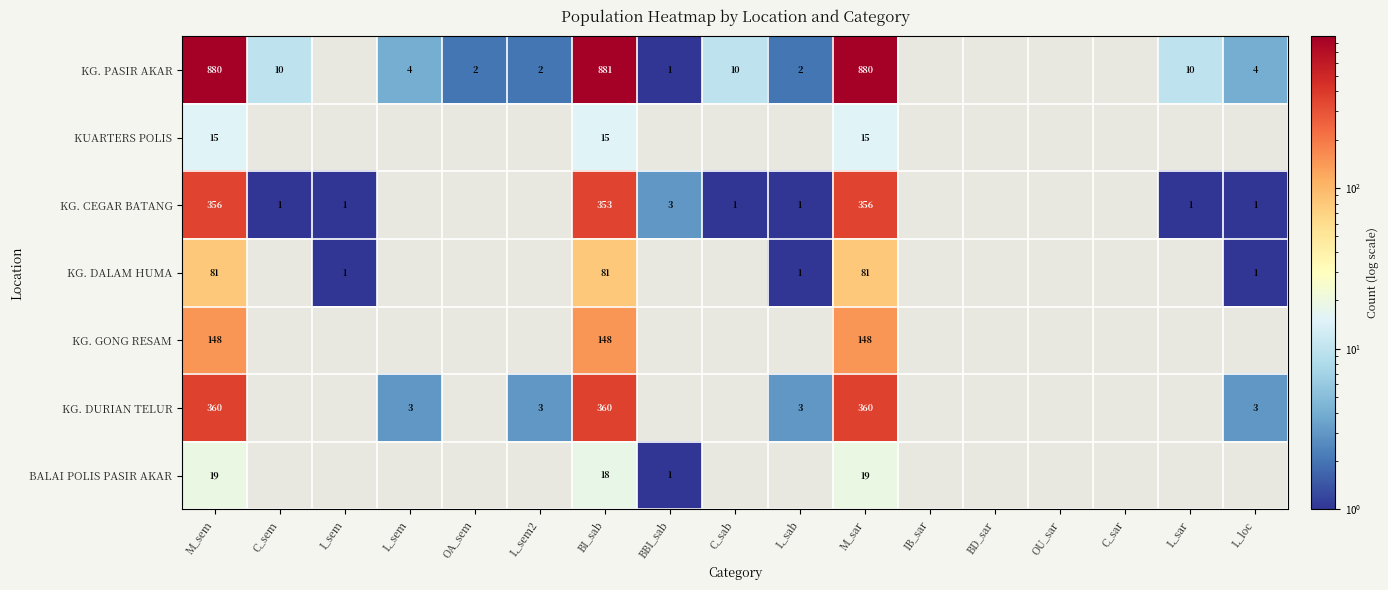

Rank the series at M_sem from lowest to highest value.

KUARTERS POLIS, BALAI POLIS PASIR AKAR, KG. DALAM HUMA, KG. GONG RESAM, KG. CEGAR BATANG, KG. DURIAN TELUR, KG. PASIR AKAR